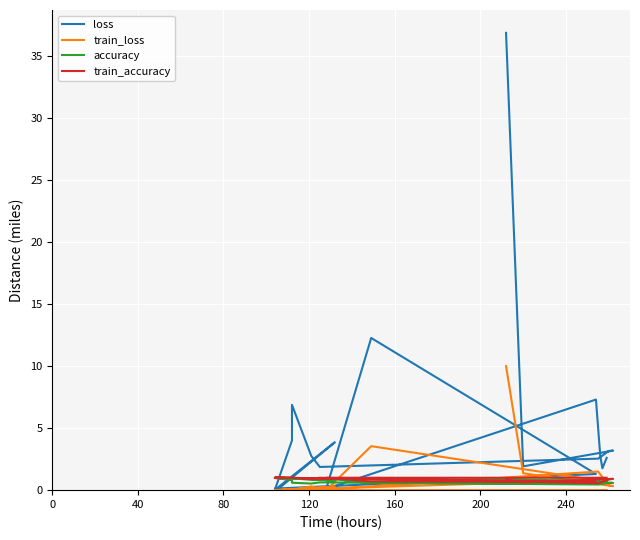

What is the difference between the second highest and minimum values in the train_loss series?

3.5